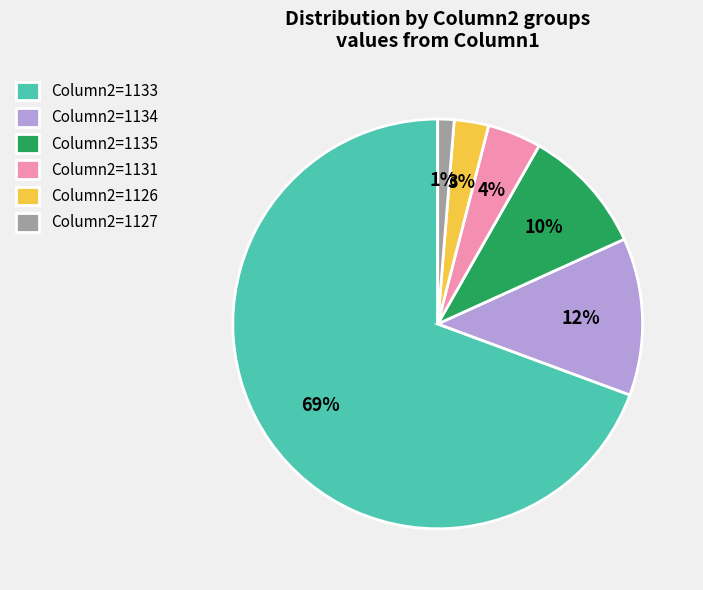

Combined, do Column2=1127 and Column2=1134 account for over 50%?

No